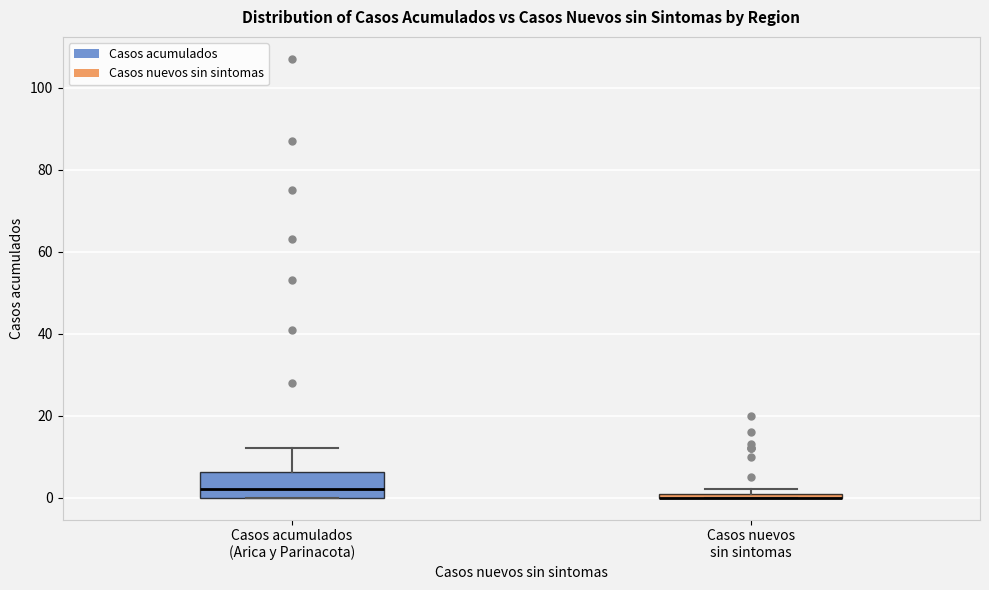

Which box is the tallest, from its lower edge to its upper edge?

Casos acumulados (Arica y Parinacota)